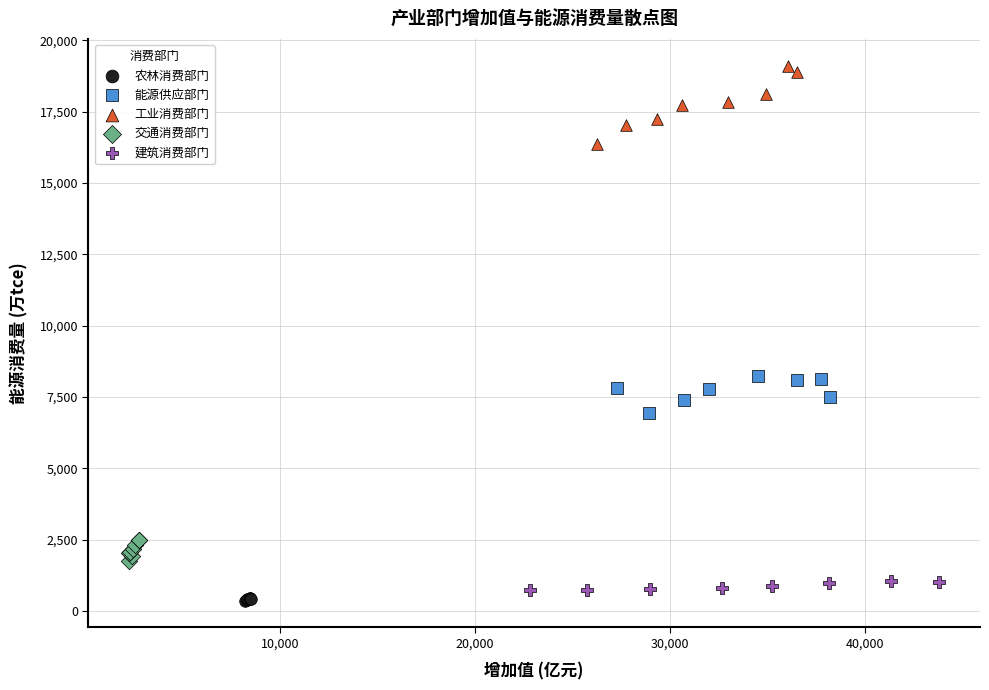

Which series has the largest Y range (max minus min)?

工业消费部门